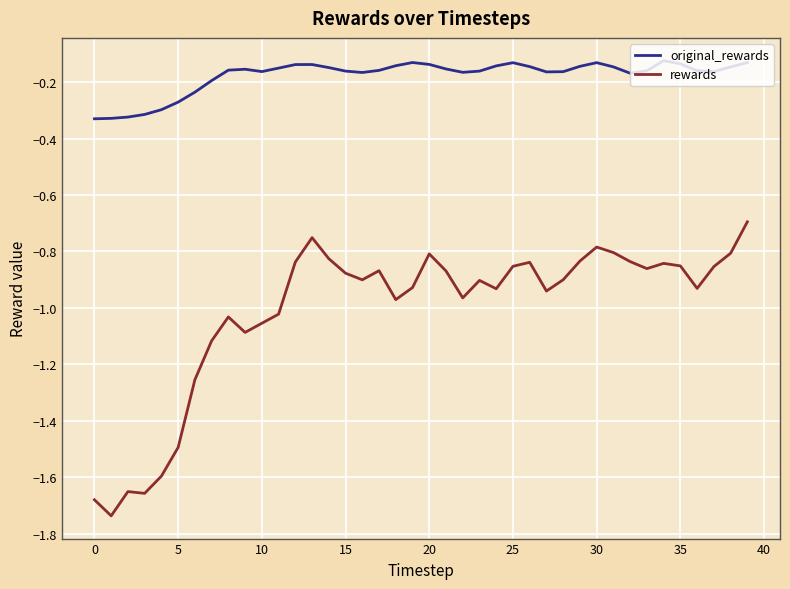

Which series has the largest range (max minus min)?

rewards